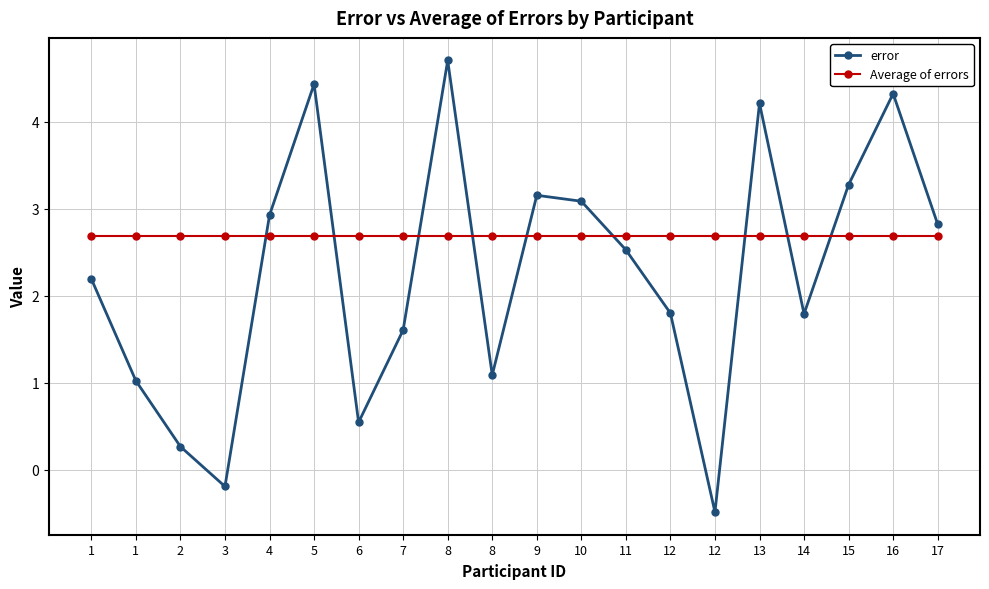

What are all the series names shown in the legend?

error, Average of errors